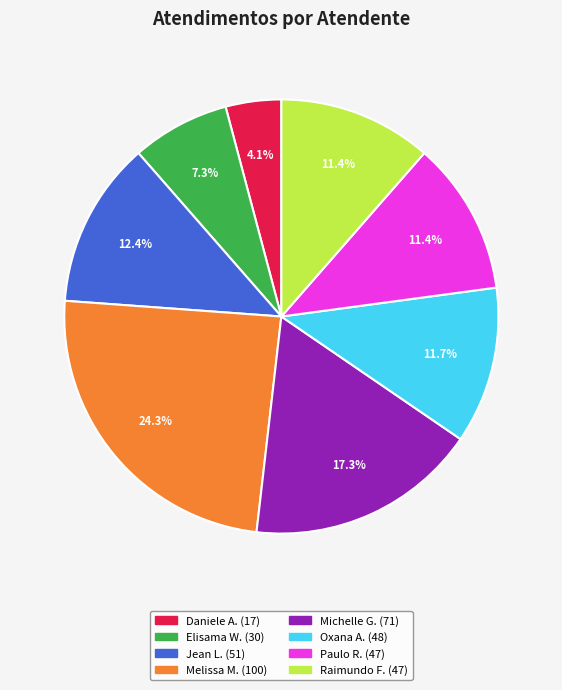

Does any single category account for the majority?

No